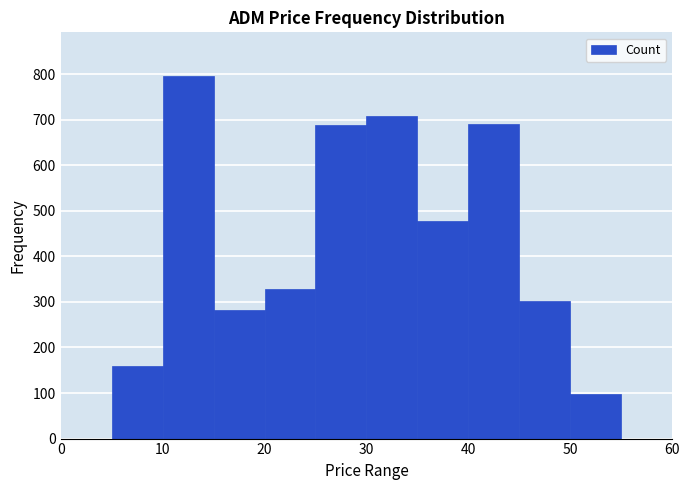

Reading left to right, list every bar in this chart as the range it spans on the x-axis followed by its height. The values are not printed on the chart, so give them approximately, as read against the axis.

5 to 10: 160
10 to 15: 800
15 to 20: 280
20 to 25: 330
25 to 30: 690
30 to 35: 710
35 to 40: 480
40 to 45: 690
45 to 50: 300
50 to 55: 100